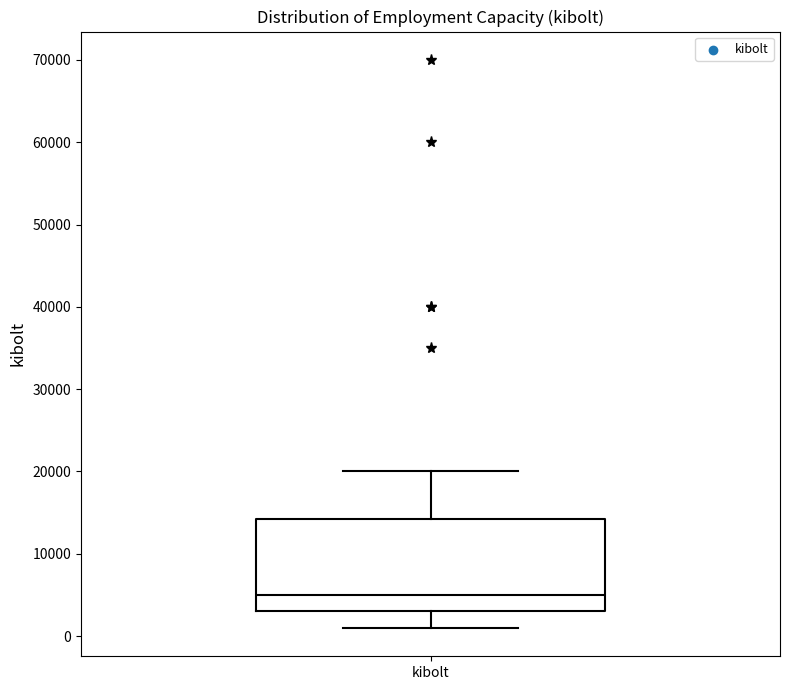

Transcribe this box plot: give where the median line is, the range the box spans, and where the two whiskers end, as read against the y-axis. The values are not printed on the chart, so give them approximately, as read against the axis.

median 5000, box 3000 to 14000, whiskers 1000 to 20000